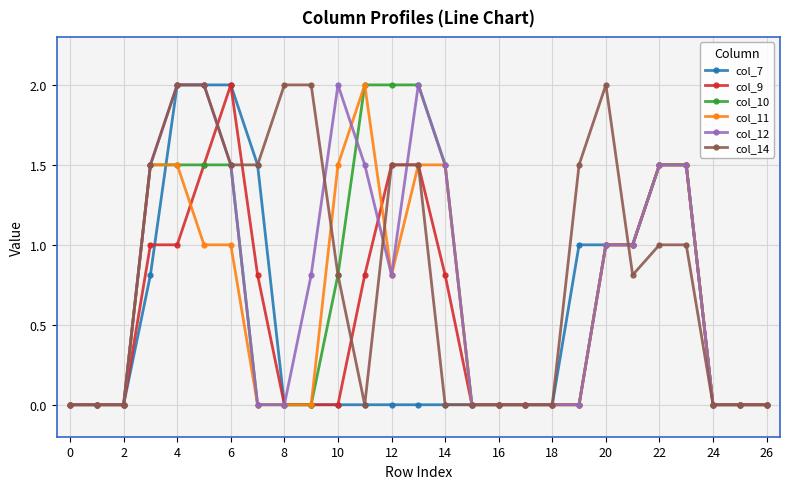

What is the greatest value displayed?

2.0